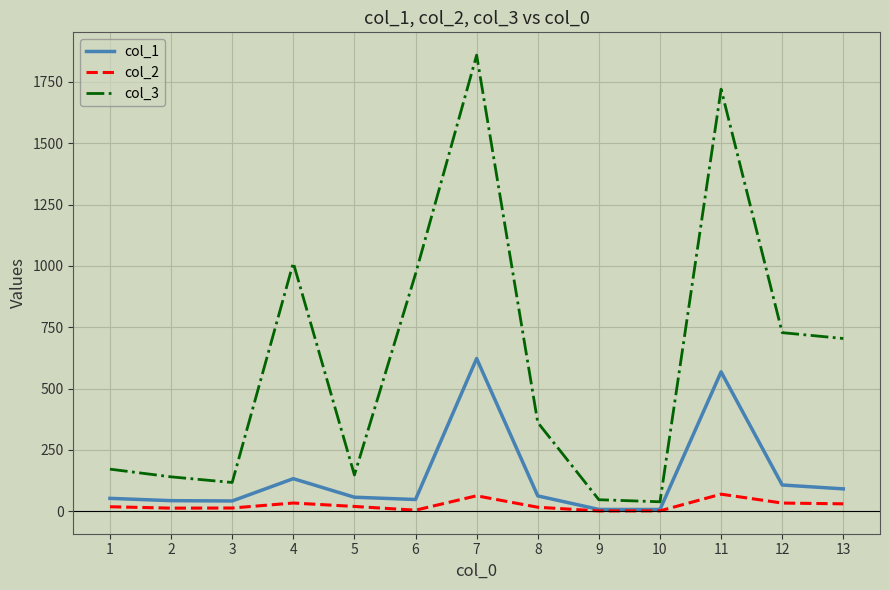

The col_1 series shows 62.3 at 8. True or false?

True